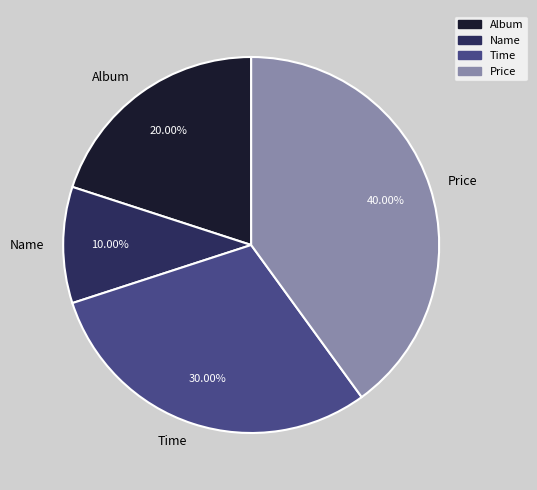

To the nearest percent, what portion does Time represent?

30%